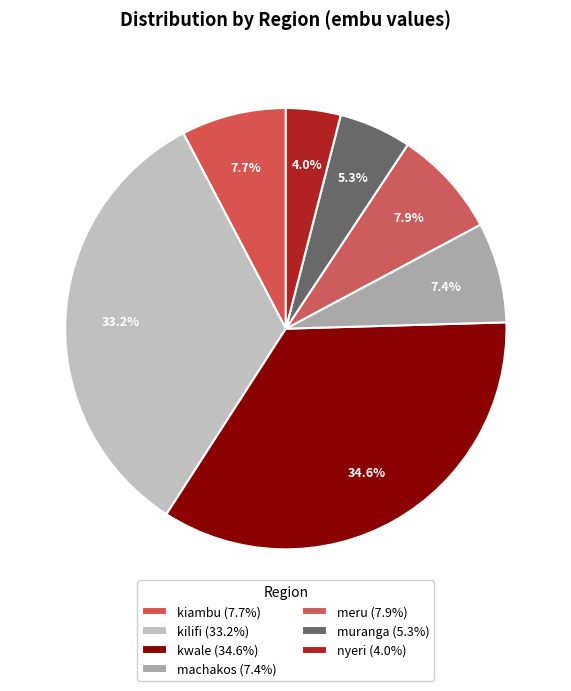

How many slices are in this pie chart?

7